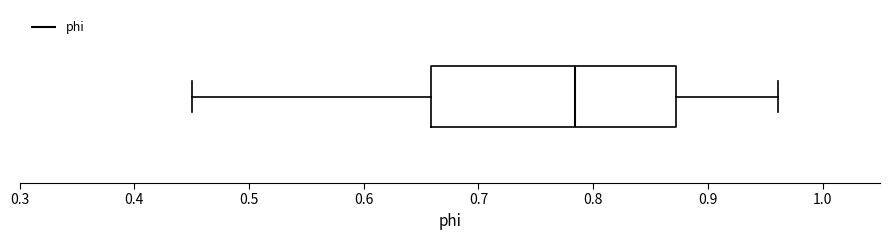

Read this box plot against the x-axis: the position of the median line, the range covered by the box, and the ends of both whiskers. The values are not printed on the chart, so give them approximately, as read against the axis.

median 0.78, box 0.66 to 0.87, whiskers 0.45 to 0.96